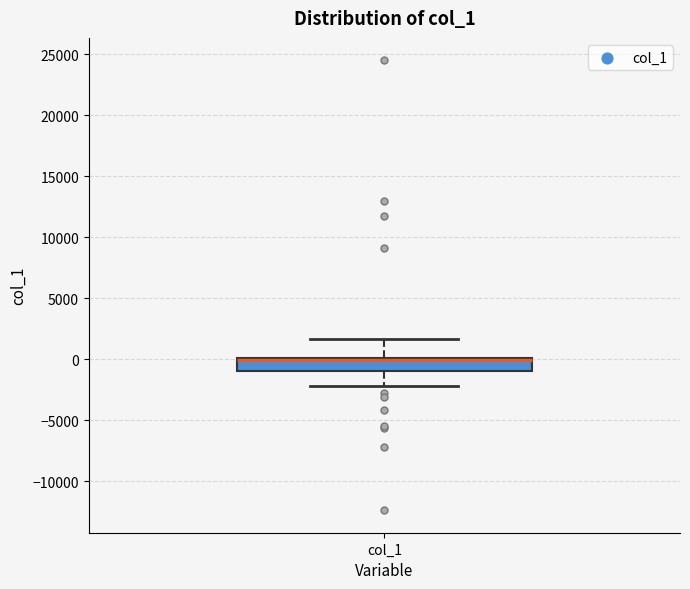

Transcribe this box plot: give where the median line is, the range the box spans, and where the two whiskers end, as read against the y-axis. The values are not printed on the chart, so give them approximately, as read against the axis.

median 0 (drawn on the box's upper edge), box -1000 to 0, whiskers -2000 to 1500